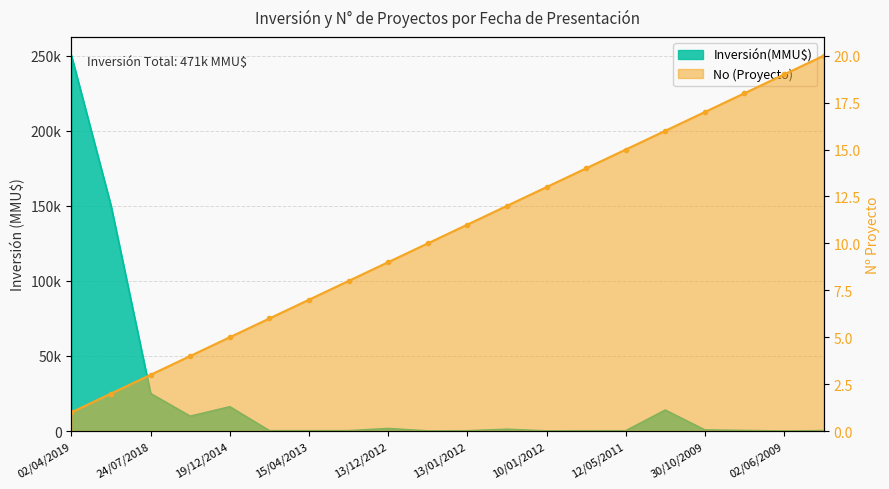

At 13/12/2012, list the series in order from smallest to largest.

No, Inversión(MMU$)